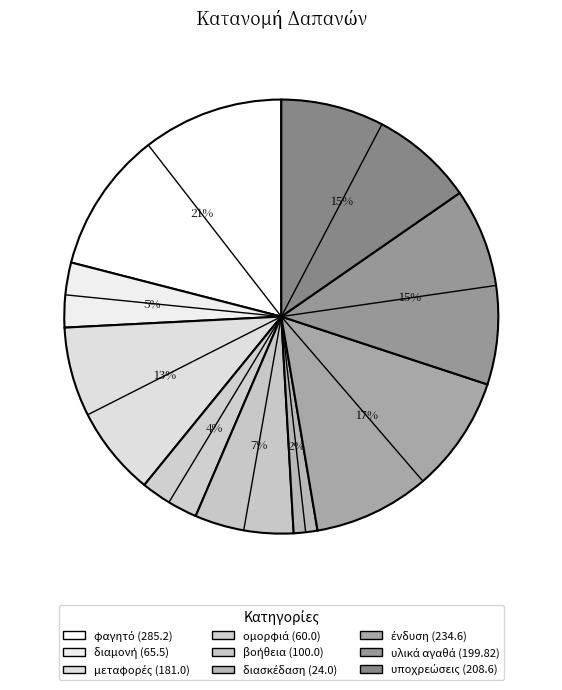

Between διασκέδαση and μεταφορές, which is larger?

μεταφορές